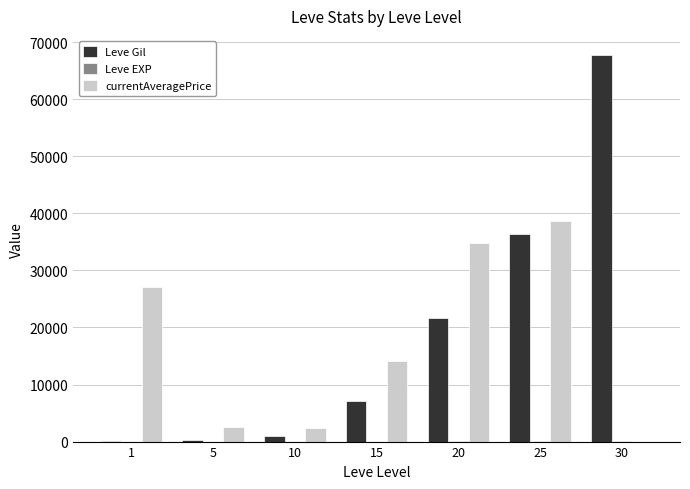

At which category is the sum across all series the highest?

25